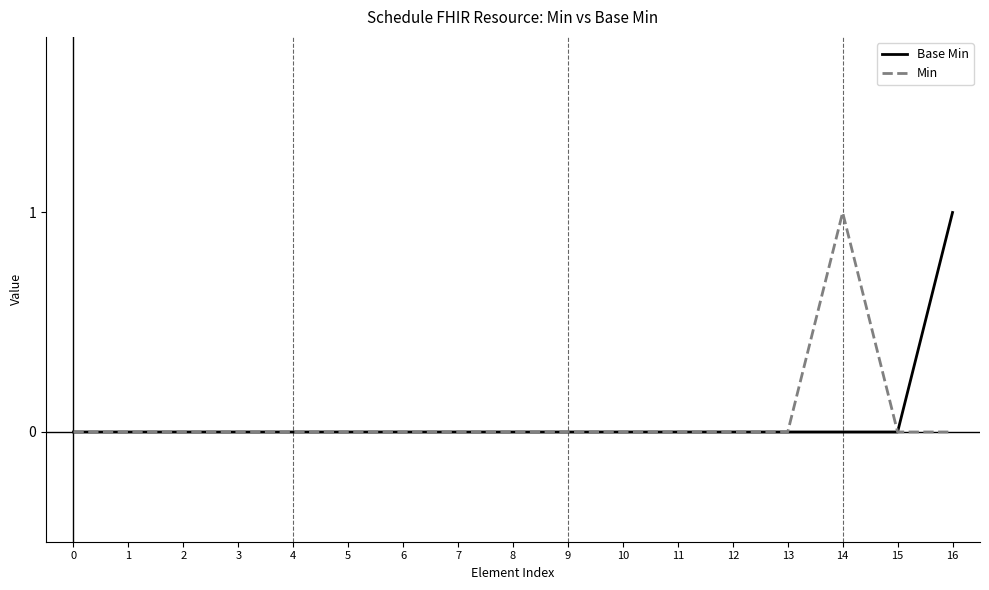

The Min series shows -1 at 16. True or false?

False